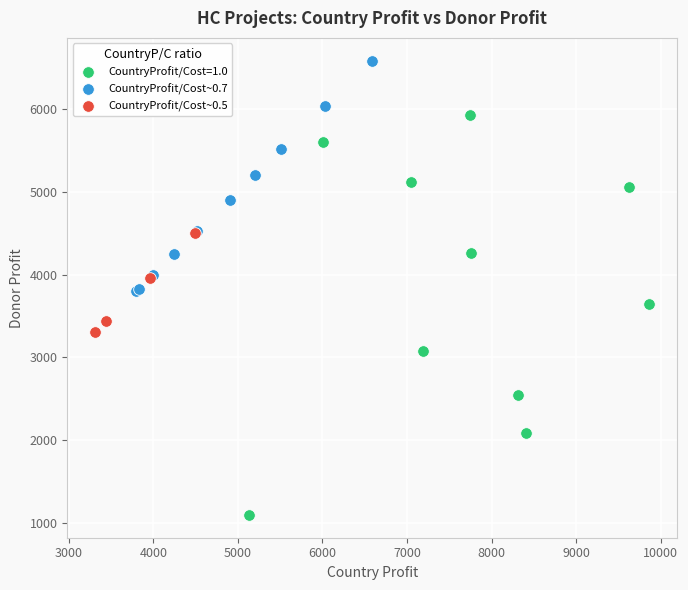

Which series has the widest spread of Y values?

CountryProfit/Cost=1.0